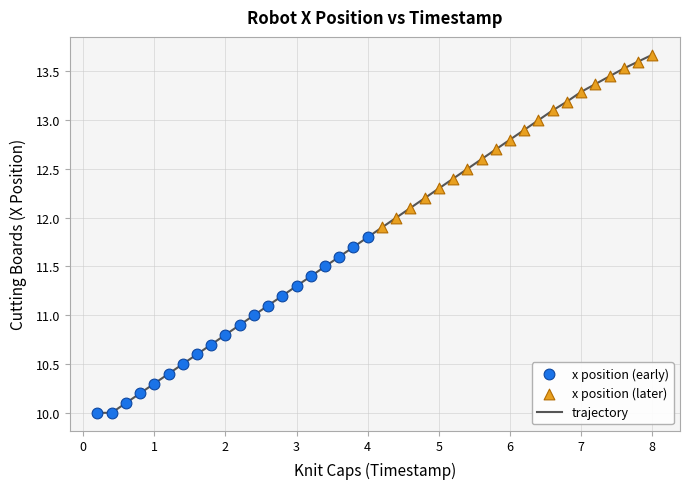

What is the minimum value shown in the chart?

10.0